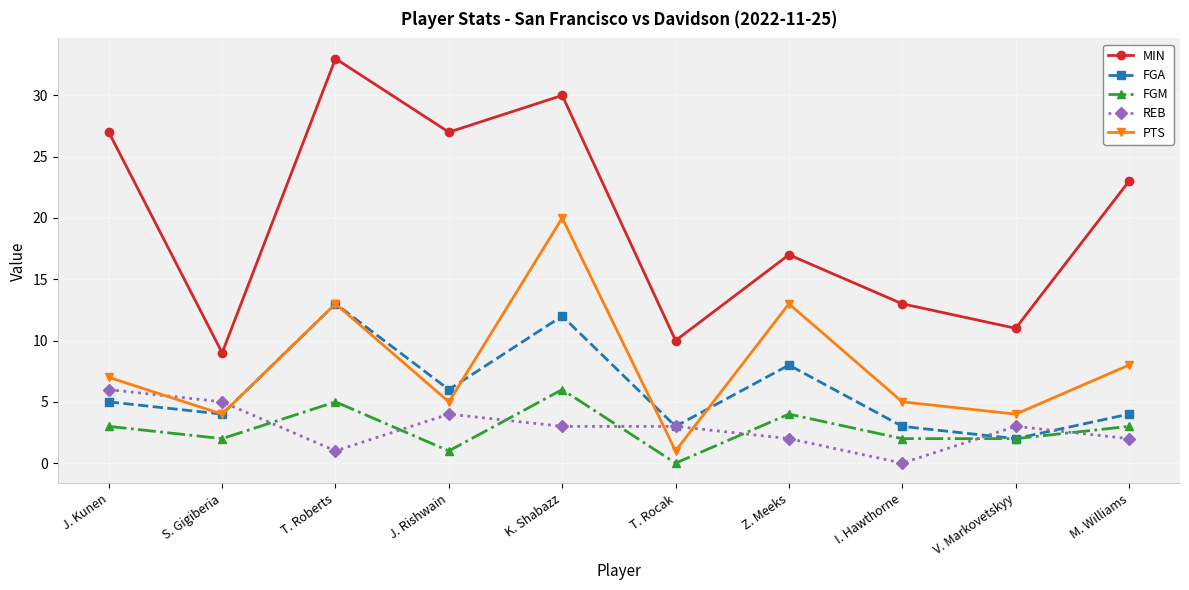

What is the spread (max minus min) of values at K. Shabazz?

27